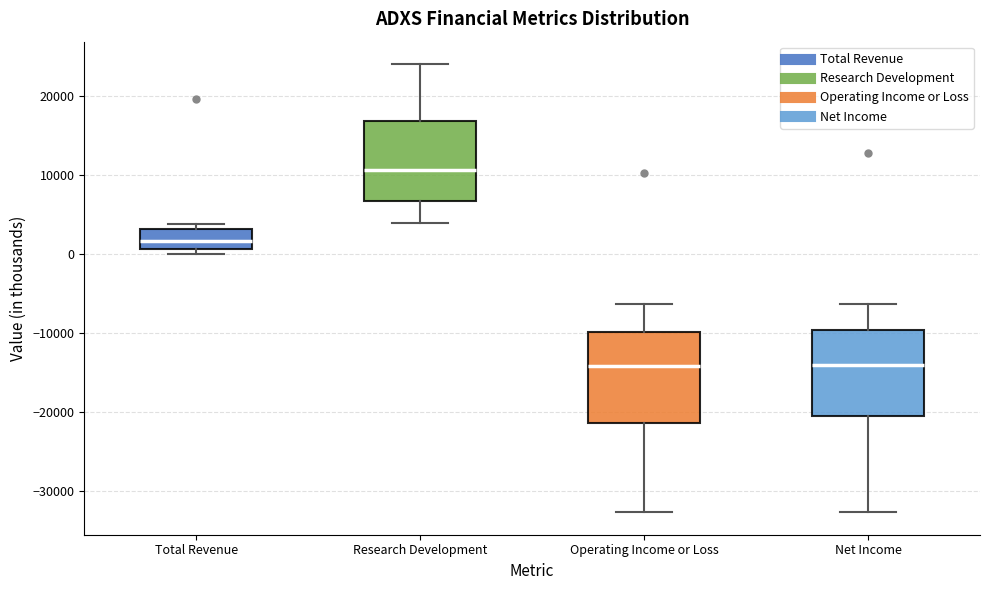

Reading left to right, transcribe this box plot: for each box, give where its median line is, the range the box spans, and where its two whiskers end, as read against the y-axis. The values are not printed on the chart, so give them approximately, as read against the axis.

Total Revenue: median 2000, box 1000 to 3000, whiskers 0 to 4000
Research Development: median 11000, box 7000 to 17000, whiskers 4000 to 24000
Operating Income or Loss: median -14000, box -21000 to -10000, whiskers -33000 to -6000
Net Income: median -14000, box -20000 to -10000, whiskers -33000 to -6000